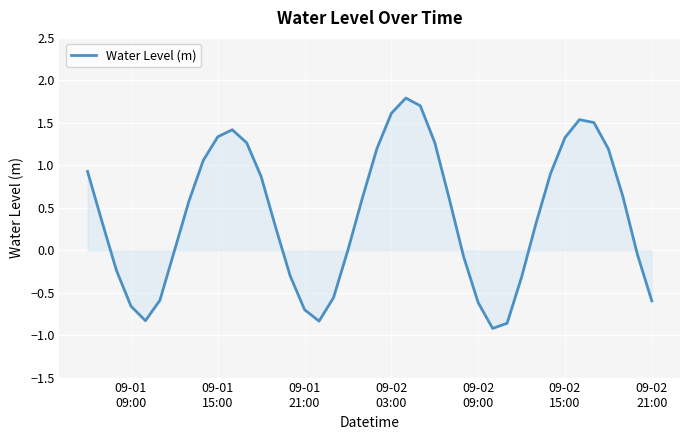

What is the difference between the maximum and minimum values?

2.7